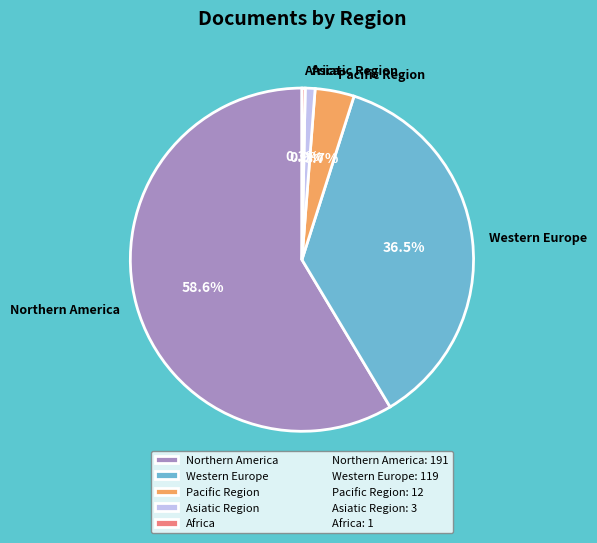

True or false: Pacific Region accounts for 4% of the total.

True